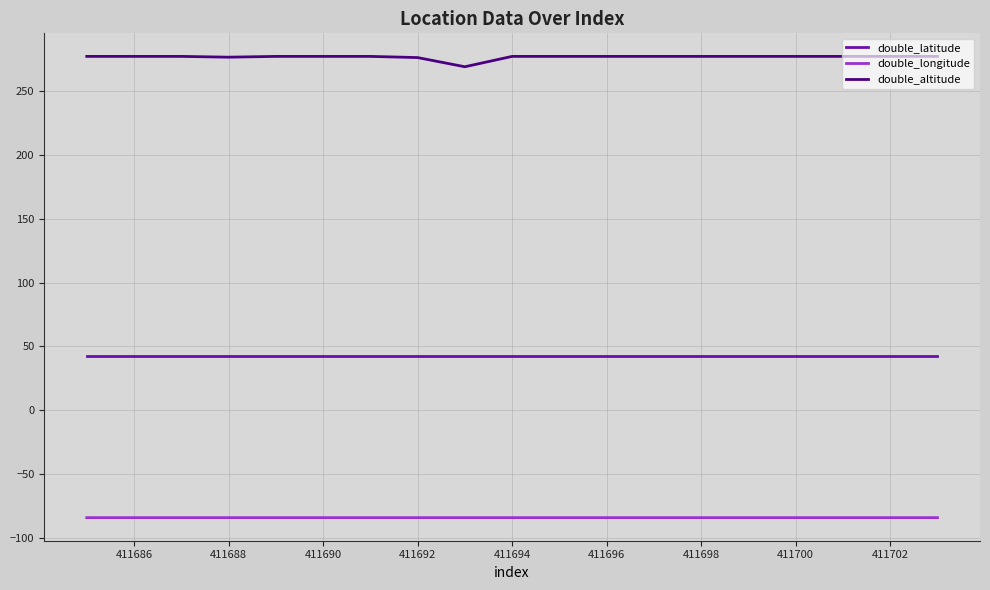

True or false: double_altitude and double_longitude intersect in this chart.

False